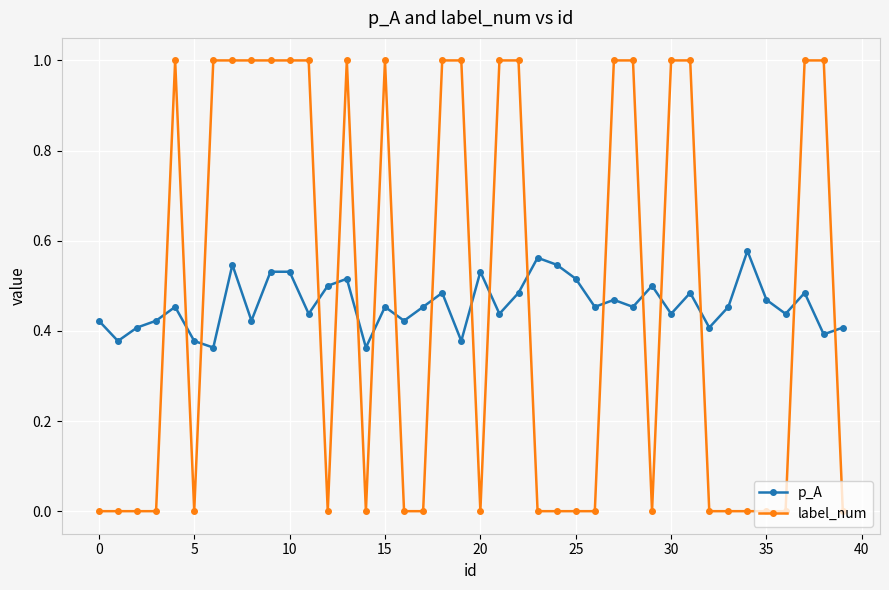

How many lines are shown in the chart?

2